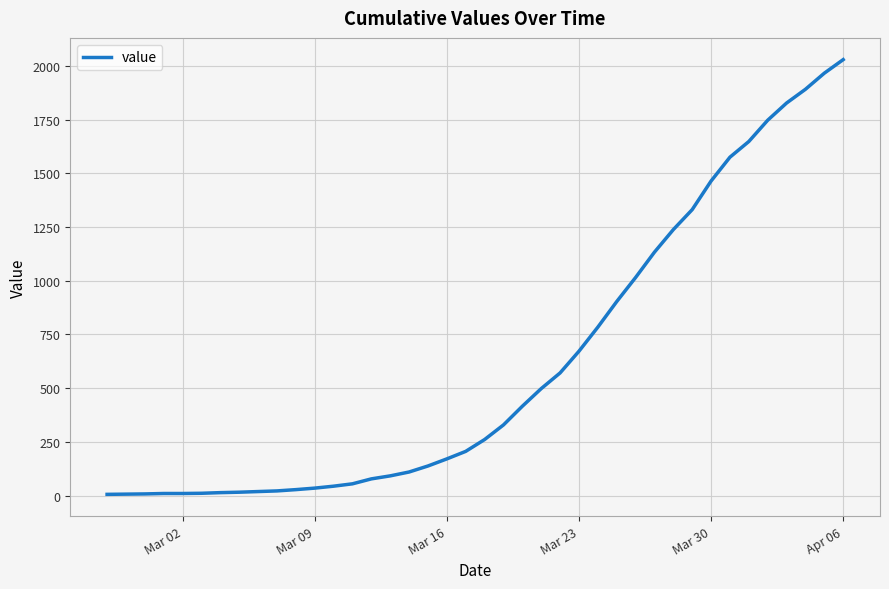

What is the maximum value shown in the chart?

2029